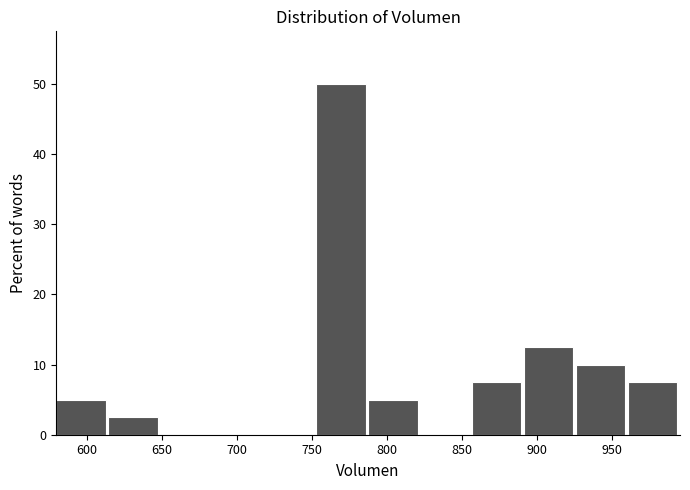

Reading left to right, list every bar in this chart as the range it spans on the x-axis followed by its height. Neither the bar edges nor the heights are printed on the chart, so give them approximately, as read against the axes.

580 to 615: 5
615 to 650: 3
650 to 685: 0
685 to 720: 0
720 to 755: 0
755 to 785: 50
785 to 820: 5
820 to 855: 0
855 to 890: 8
890 to 925: 13
925 to 960: 10
960 to 995: 8